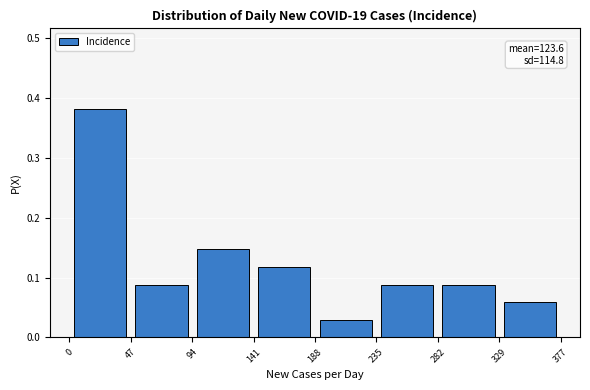

Over which range of the x-axis is the bar tallest?

0 to 47